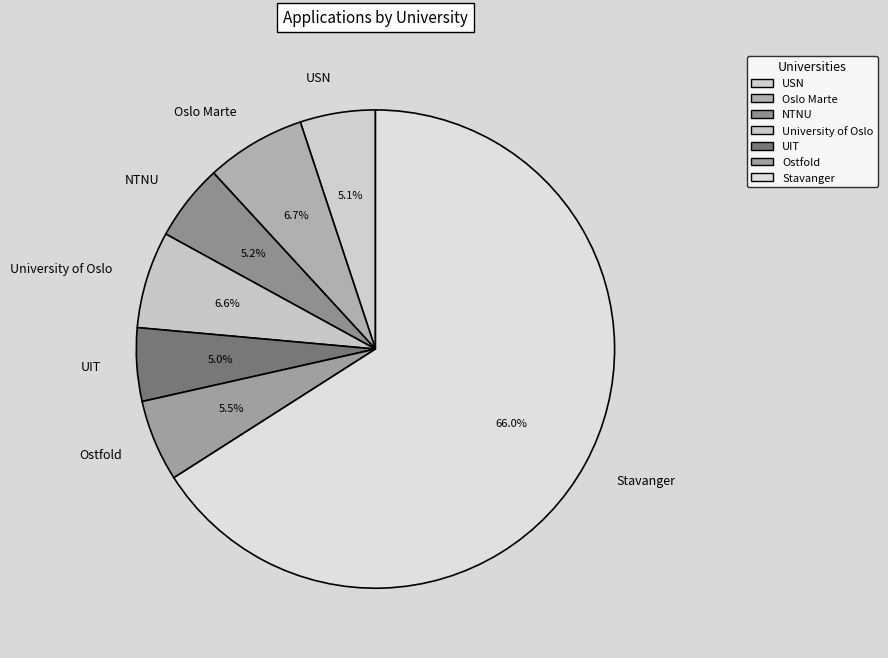

What is the largest slice in the pie chart?

Stavanger